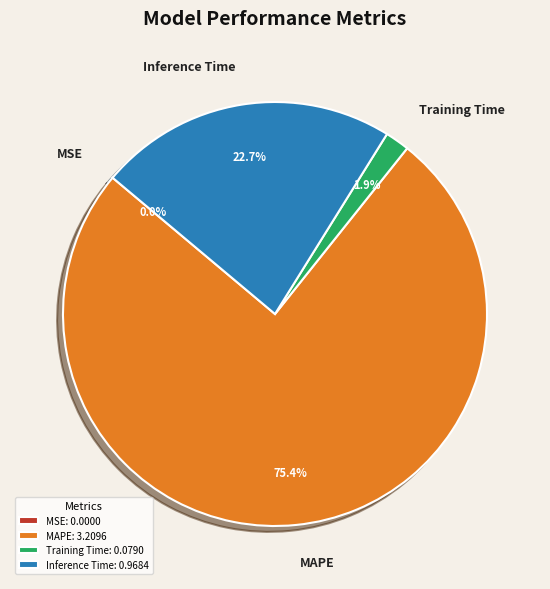

To the nearest percent, what is the average slice percentage?

25%